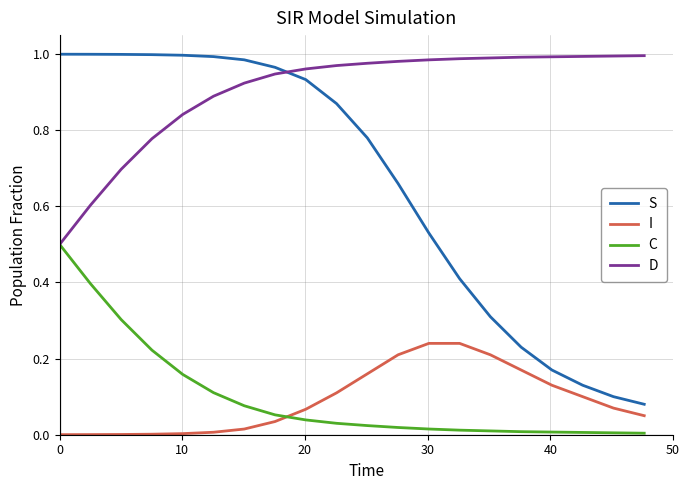

True or false: C and S cross at least once.

False